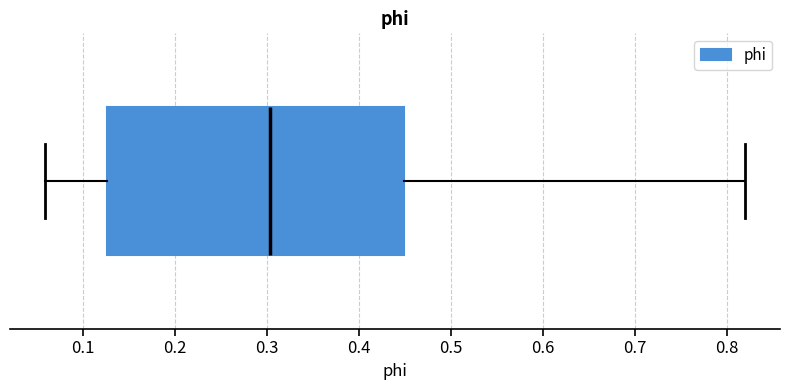

Read this box plot against the x-axis: the position of the median line, the range covered by the box, and the ends of both whiskers. The values are not printed on the chart, so give them approximately, as read against the axis.

median 0.30, box 0.13 to 0.45, whiskers 0.06 to 0.82